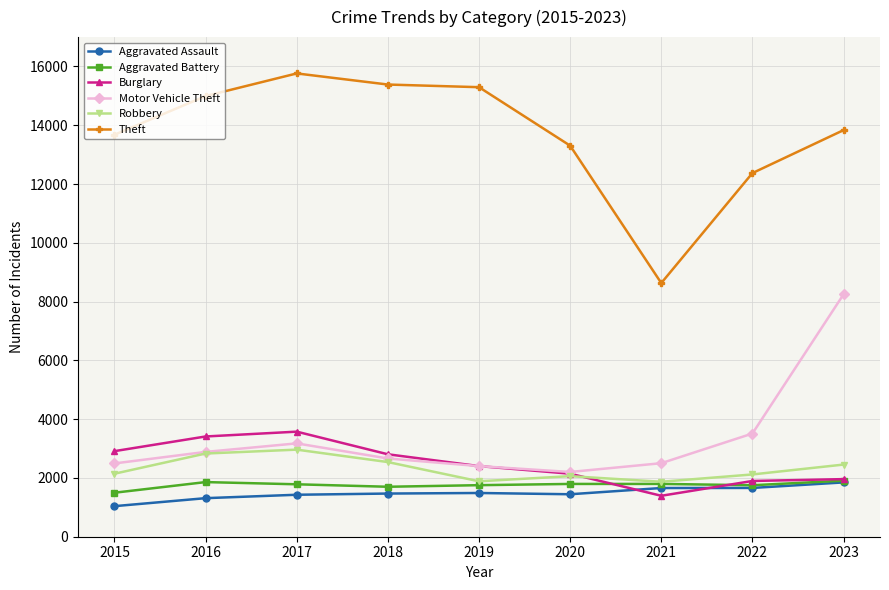

Which series changed the most between 2019 and 2021?

Theft